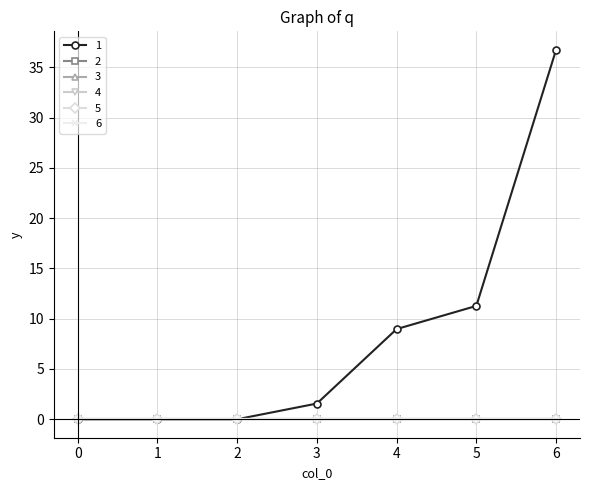

Does the chart have visible grid lines?

Yes